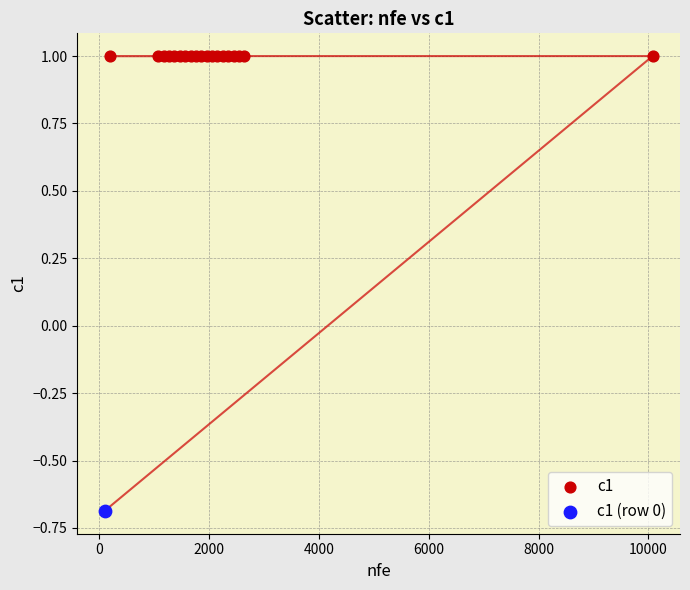

What are all the series names shown in the legend?

c1, c1 (row 0)